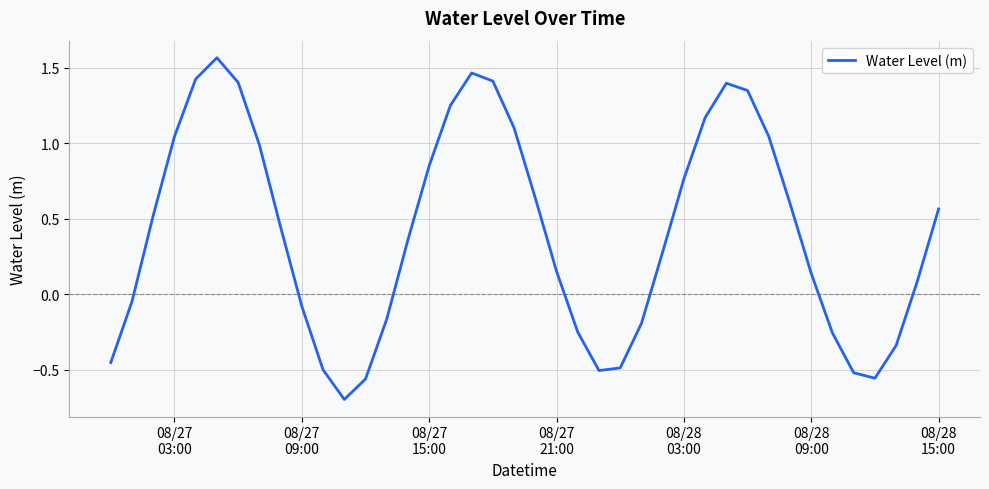

What is the smallest value displayed?

-0.7